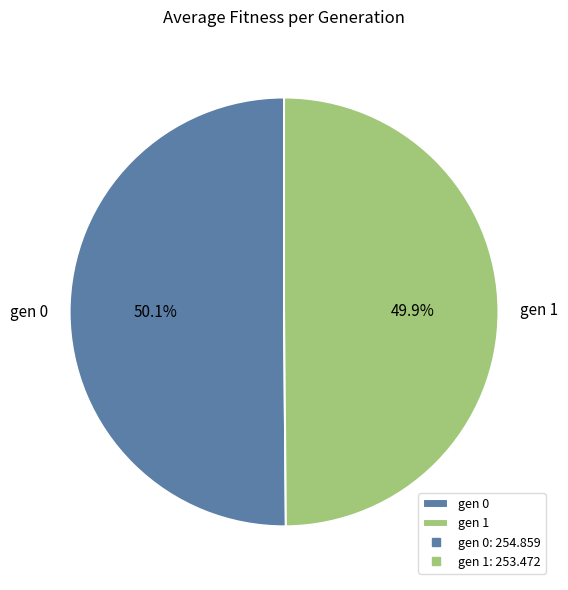

Approximately how many times larger is the value at gen 0 compared to gen 1?

1.0